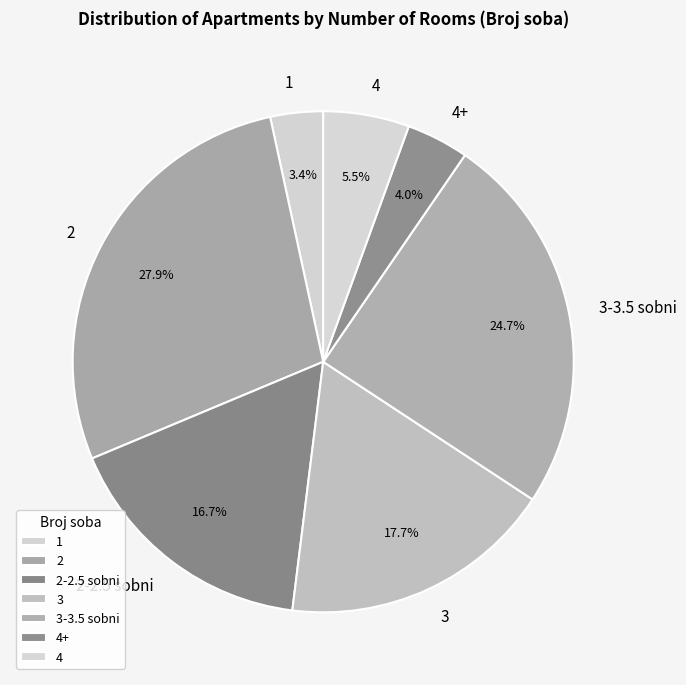

What percentage is NOT represented by 4?

94.5%